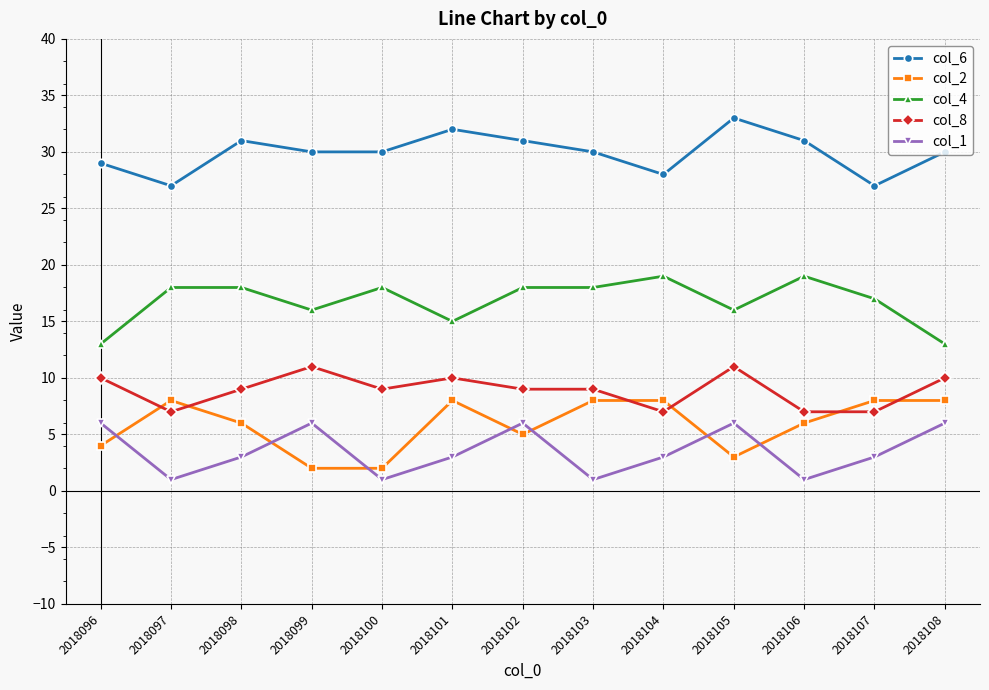

Reading right to left, list all the values displayed in this chart.

col_6: 2018108=30	2018107=27	2018106=31	2018105=33	2018104=28	2018103=30	2018102=31	2018101=32	2018100=30	2018099=30	2018098=31	2018097=27	2018096=29
col_2: 2018108=8	2018107=8	2018106=6	2018105=3	2018104=8	2018103=8	2018102=5	2018101=8	2018100=2	2018099=2	2018098=6	2018097=8	2018096=4
col_4: 2018108=13	2018107=17	2018106=19	2018105=16	2018104=19	2018103=18	2018102=18	2018101=15	2018100=18	2018099=16	2018098=18	2018097=18	2018096=13
col_8: 2018108=10	2018107=7	2018106=7	2018105=11	2018104=7	2018103=9	2018102=9	2018101=10	2018100=9	2018099=11	2018098=9	2018097=7	2018096=10
col_1: 2018108=6	2018107=3	2018106=1	2018105=6	2018104=3	2018103=1	2018102=6	2018101=3	2018100=1	2018099=6	2018098=3	2018097=1	2018096=6